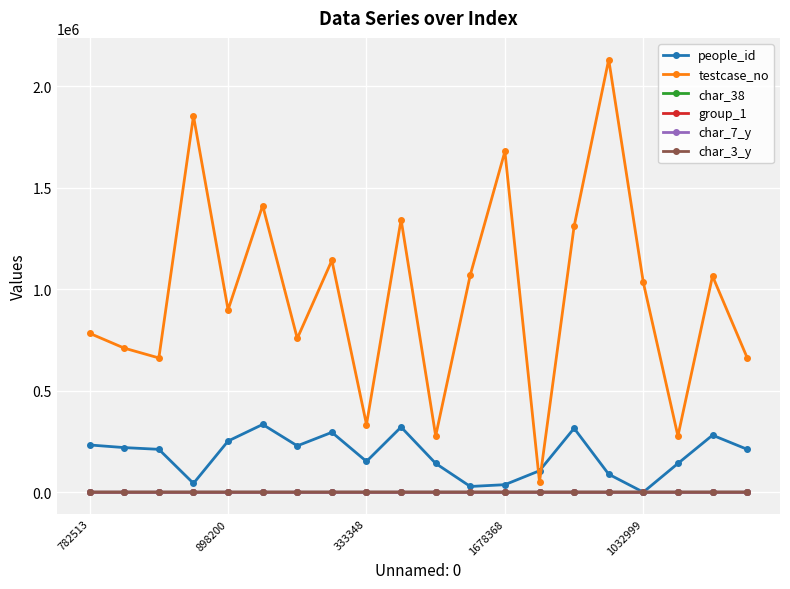

Count the char_7_y values in the range 1 to 3.

16